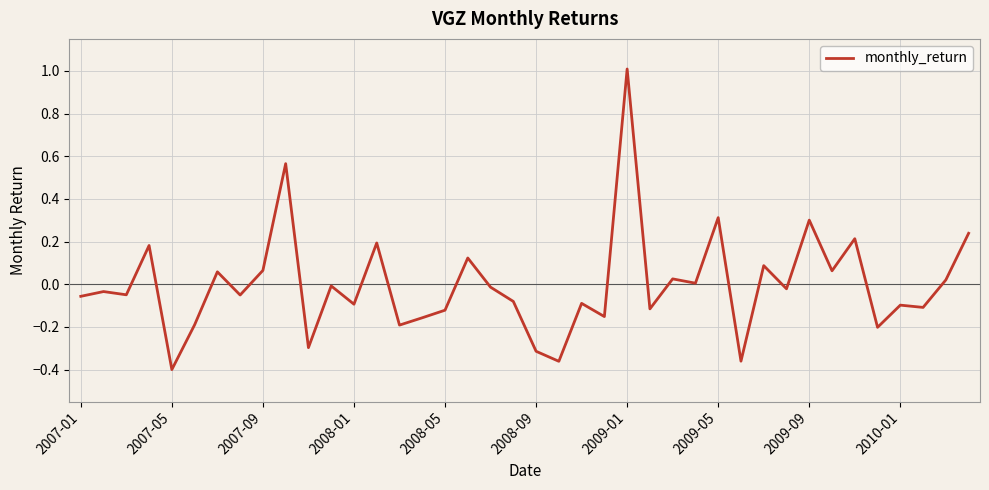

What is the maximum value shown in the chart?

1.0